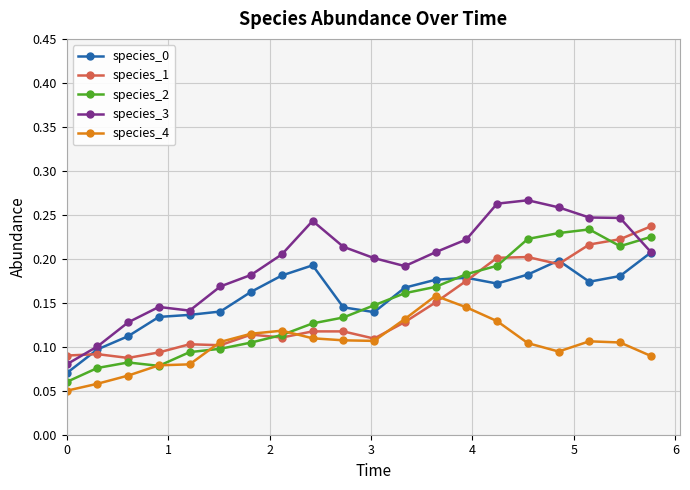

True or false: species_3 and species_1 intersect in this chart.

True